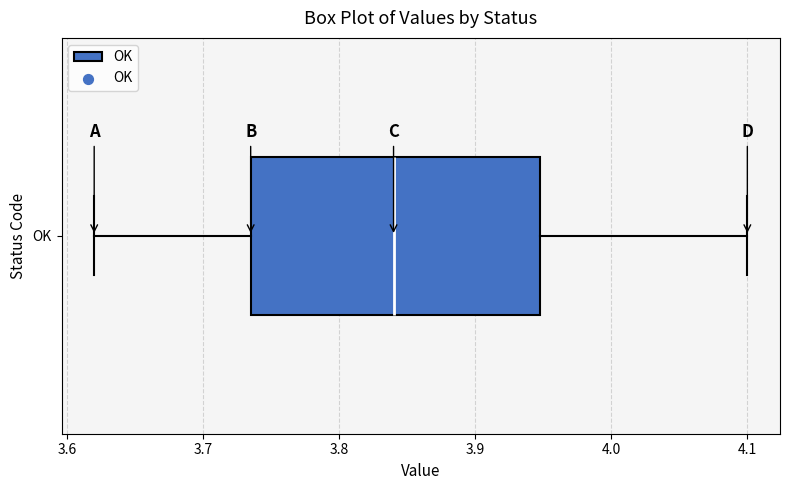

Transcribe this box plot: give where the median line is, the range the box spans, and where the two whiskers end, as read against the x-axis. The values are not printed on the chart, so give them approximately, as read against the axis.

median 3.84, box 3.74 to 3.95, whiskers 3.62 to 4.10